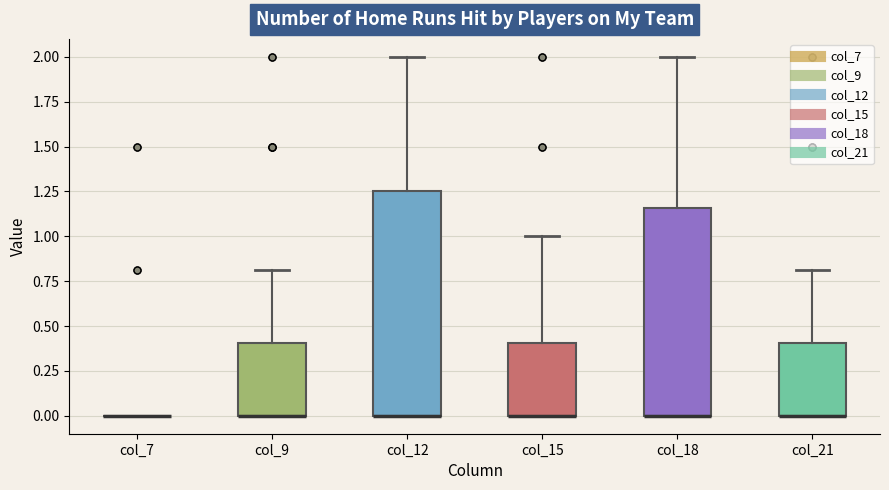

Where is the upper edge of the box for col_9 on the y-axis? The values are not printed on the chart, so give them approximately, as read against the axis.

0.40